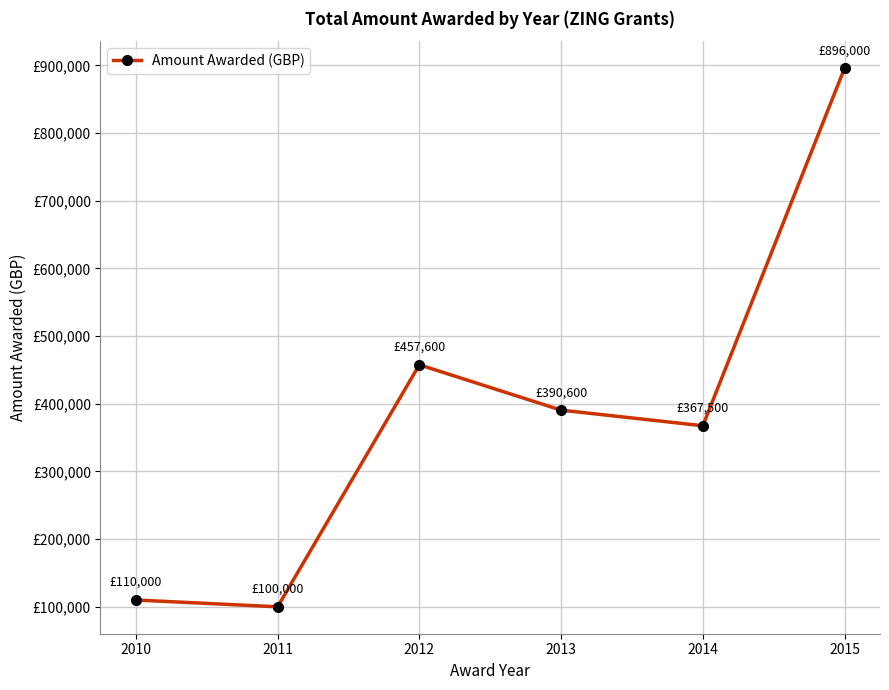

Where is the first local minimum?

2011